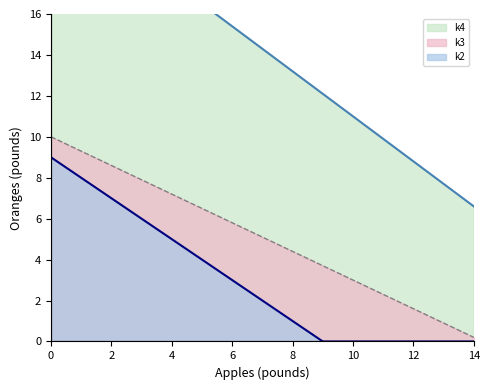

True or false: k3 and k2 intersect in this chart.

False